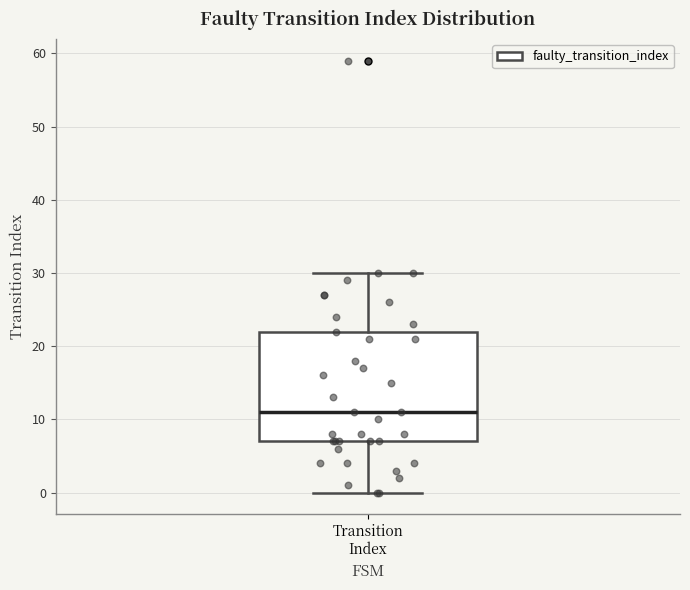

Read this box plot against the y-axis: the position of the median line, the range covered by the box, and the ends of both whiskers. The values are not printed on the chart, so give them approximately, as read against the axis.

median 11, box 7 to 22, whiskers 0 to 30